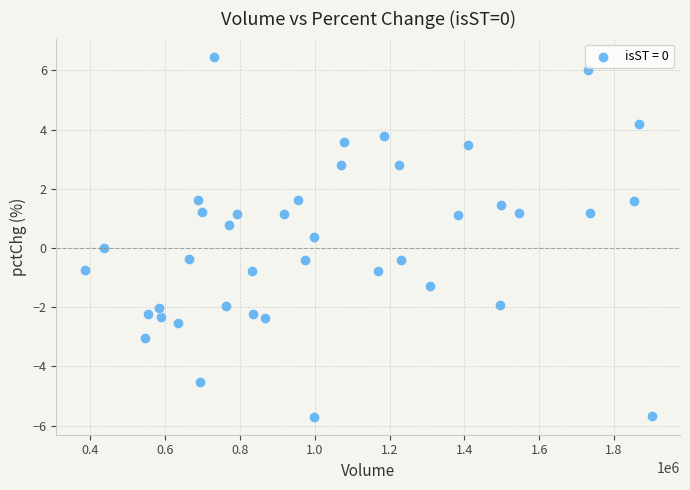

What is the range of X values (max minus min)?

1515260.0